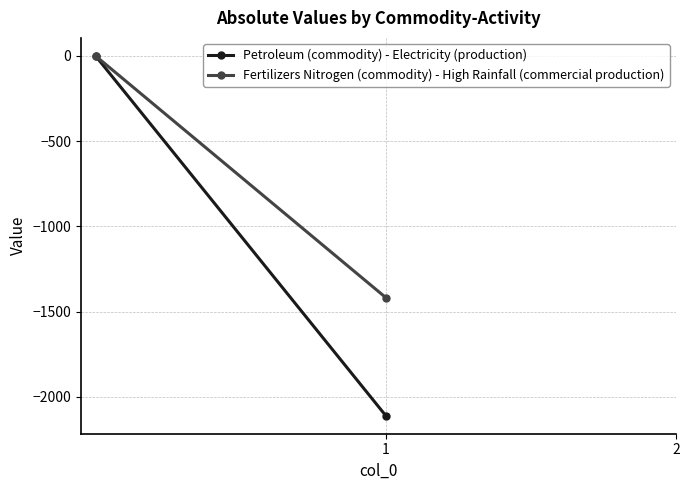

How many lines are shown in the chart?

2